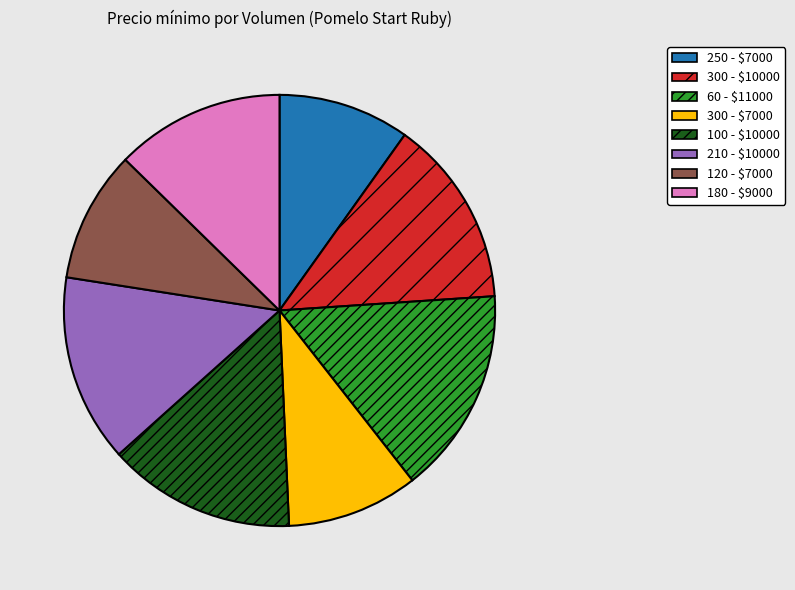

Is there a majority slice in this chart?

No